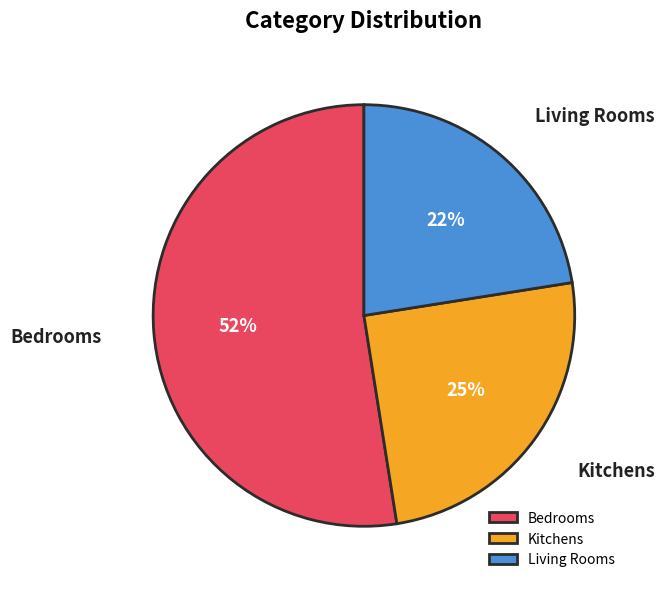

To the nearest percent, what portion does Kitchens represent?

25%